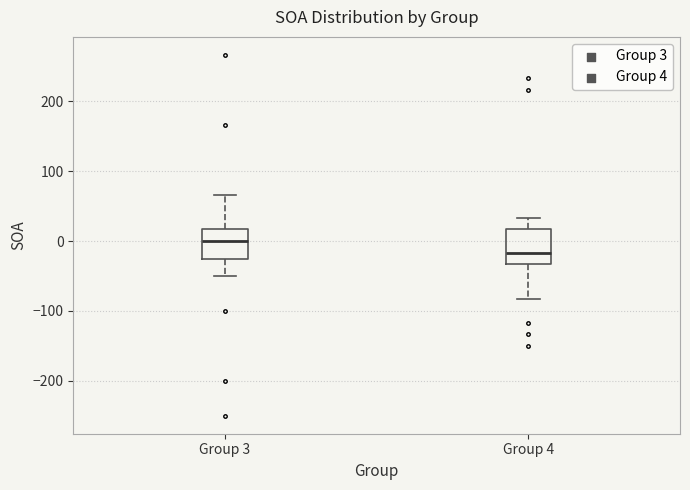

Reading left to right, transcribe this box plot: for each box, give where its median line is, the range the box spans, and where its two whiskers end, as read against the y-axis. The values are not printed on the chart, so give them approximately, as read against the axis.

Group 3: median 0, box -20 to 20, whiskers -50 to 70
Group 4: median -20, box -30 to 20, whiskers -80 to 30